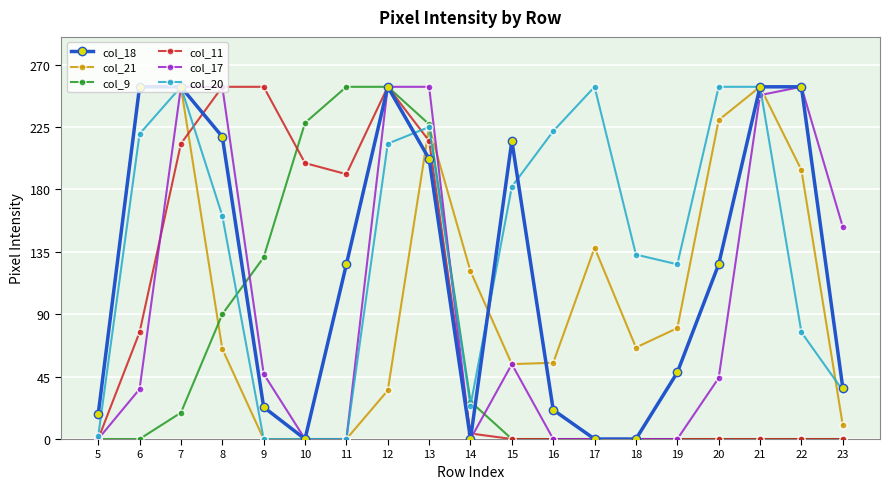

Is this an area chart (filled region under the line)?

No